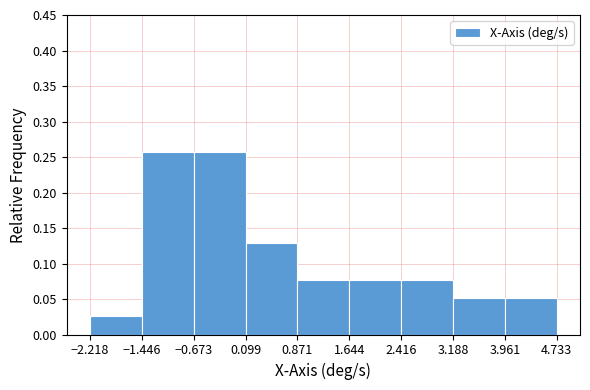

What is the height of the bar covering 0.871 to 1.644 on the x-axis? The values are not printed on the chart, so give them approximately, as read against the axis.

0.075